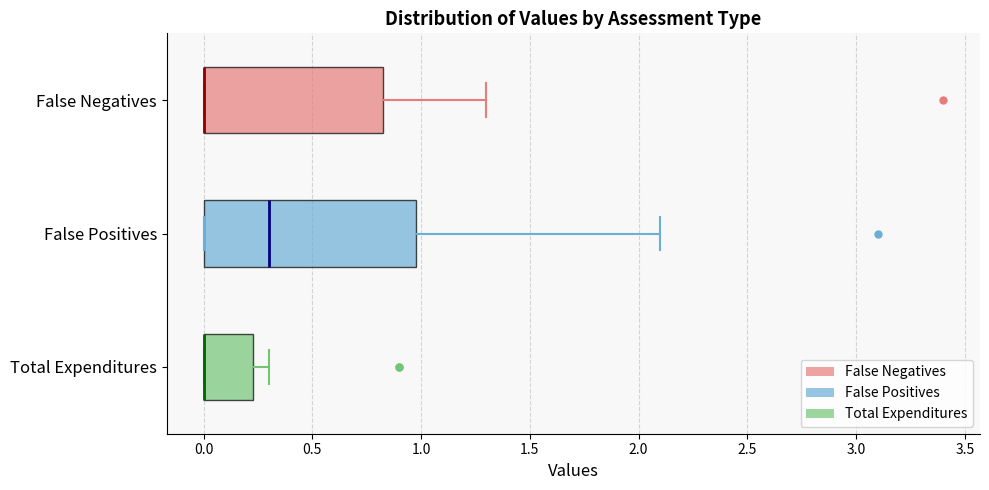

Where is the right edge of the box for False Negatives on the x-axis? The values are not printed on the chart, so give them approximately, as read against the axis.

0.85